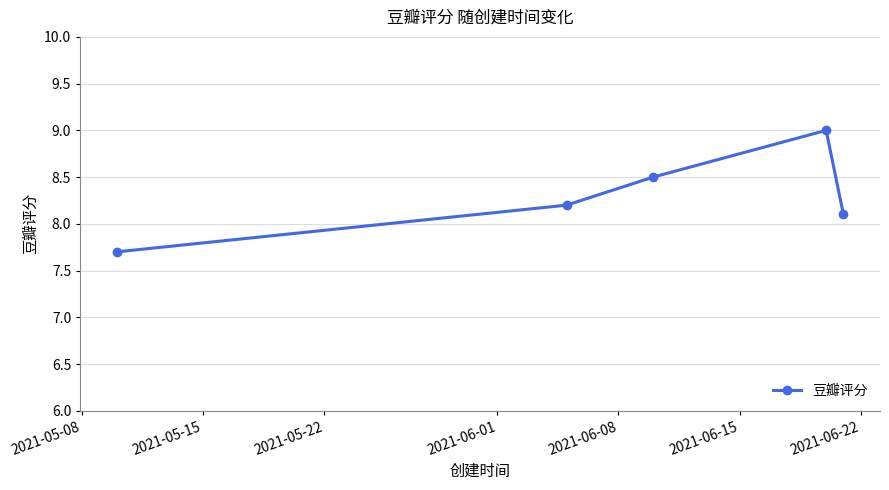

What is the minimum value shown in the chart?

7.7